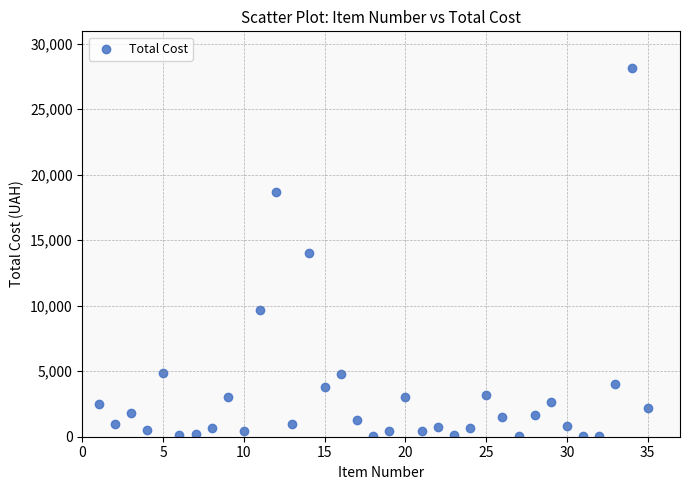

What is the range of X values (max minus min)?

34.0